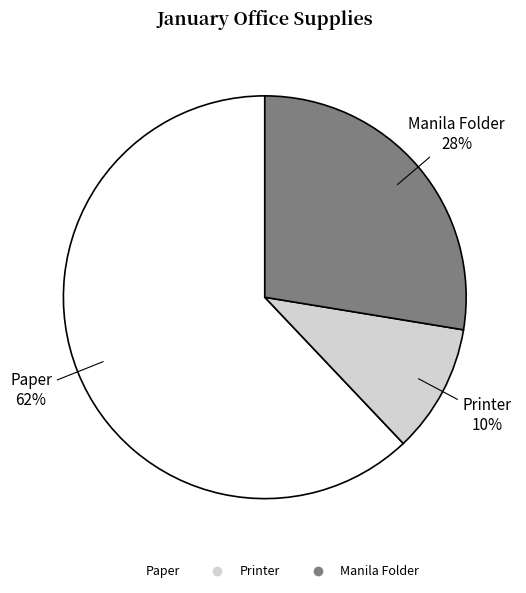

To the nearest percent, what is the difference between the largest and smallest slice percentages?

52%